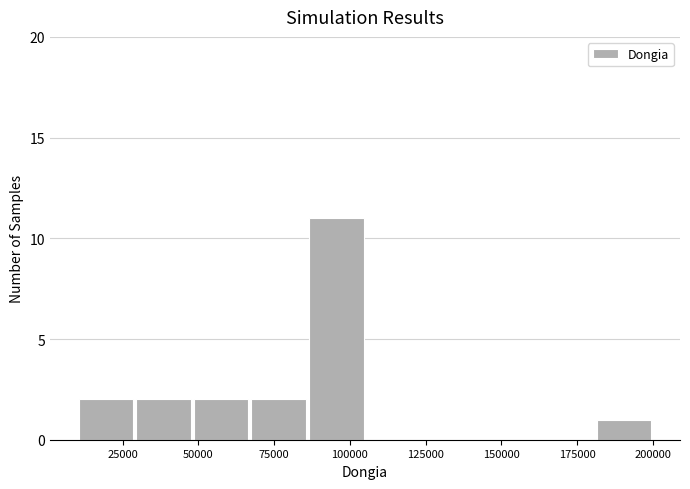

Read against the x-axis, roughly where is the centre of the tallest bar?

95000